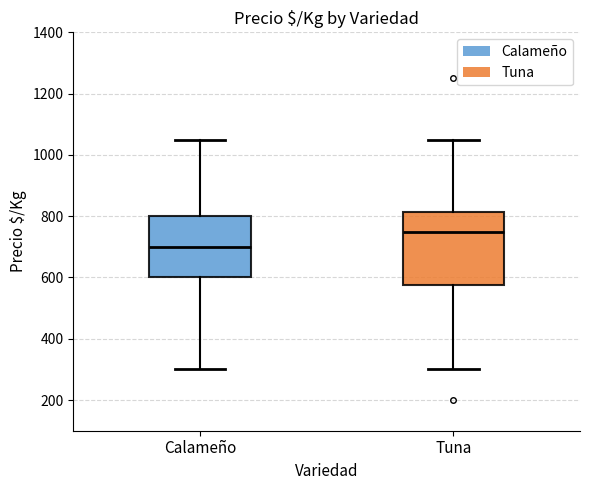

Reading left to right, transcribe this box plot: for each box, give where its median line is, the range the box spans, and where its two whiskers end, as read against the y-axis. The values are not printed on the chart, so give them approximately, as read against the axis.

Calameño: median 700, box 600 to 800, whiskers 300 to 1060
Tuna: median 760, box 580 to 820, whiskers 300 to 1060